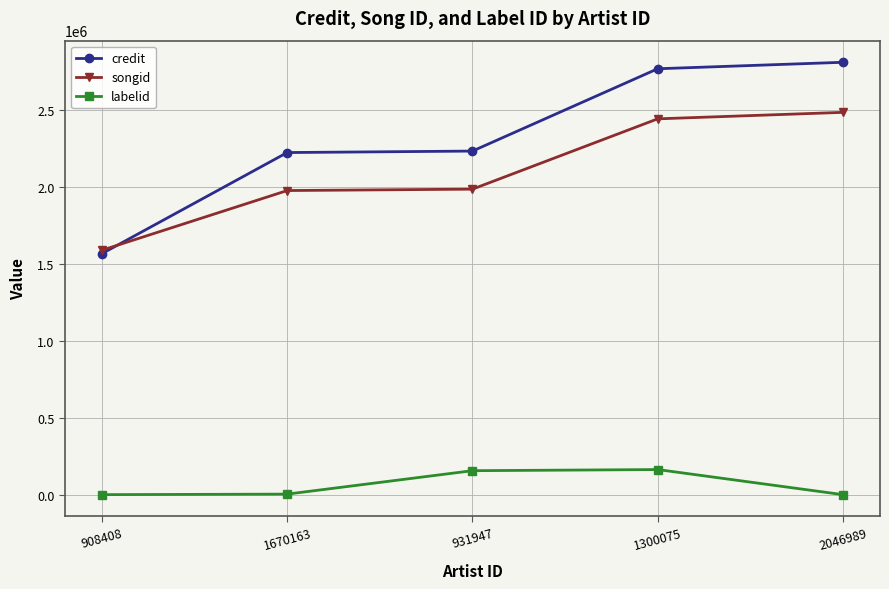

What is the difference between the highest and lowest values at 2046989?

2813193